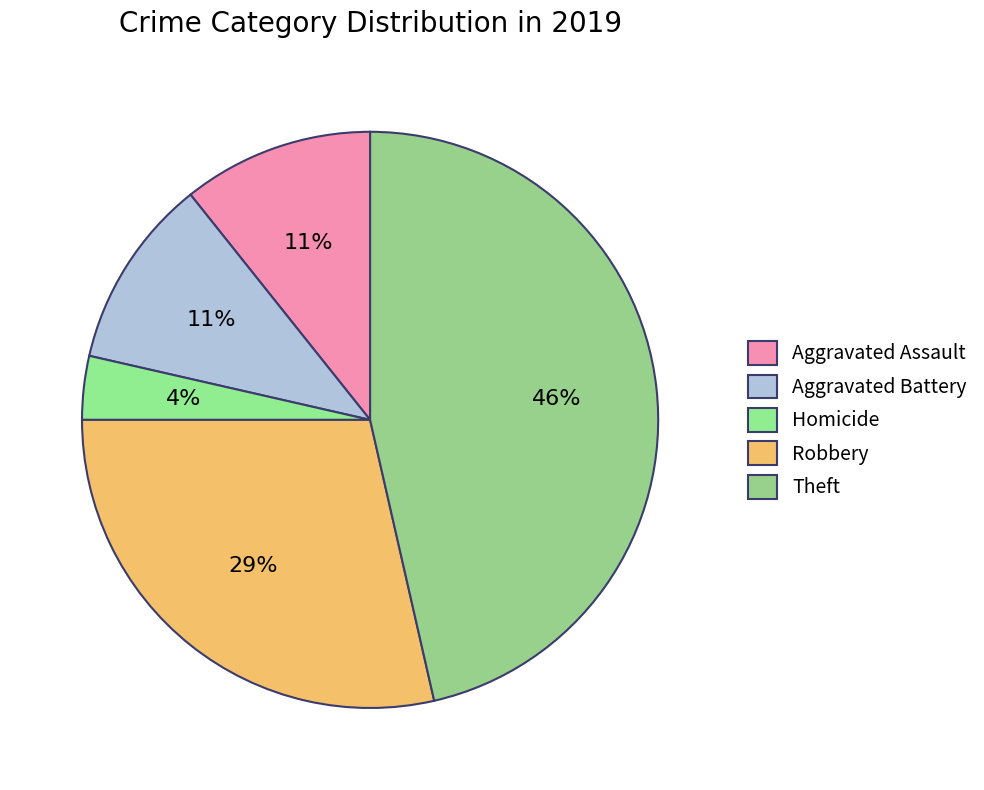

The Aggravated Battery slice represents 1% of the pie. True or false?

False